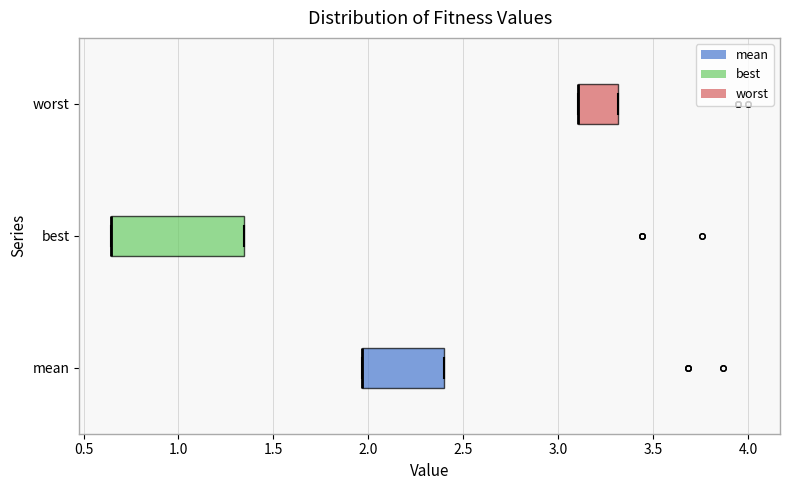

Reading bottom to top, read every box against the x-axis: the position of its median line, the range the box covers, and the ends of its whiskers. The values are not printed on the chart, so give them approximately, as read against the axis.

mean: median 1.95 (drawn on the box's left edge), box 1.95 to 2.40, whiskers 1.95 to 2.40
best: median 0.65 (drawn on the box's left edge), box 0.65 to 1.35, whiskers 0.65 to 1.35
worst: median 3.10 (drawn on the box's left edge), box 3.10 to 3.30, whiskers 3.10 to 3.30